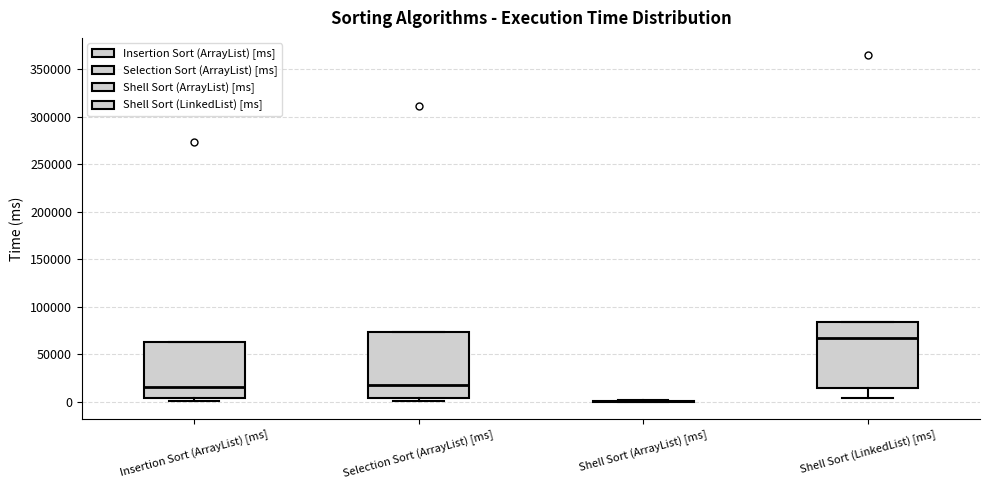

Where does the median line of the box for Selection Sort (ArrayList) [ms] sit on the y-axis? The values are not printed on the chart, so give them approximately, as read against the axis.

20000